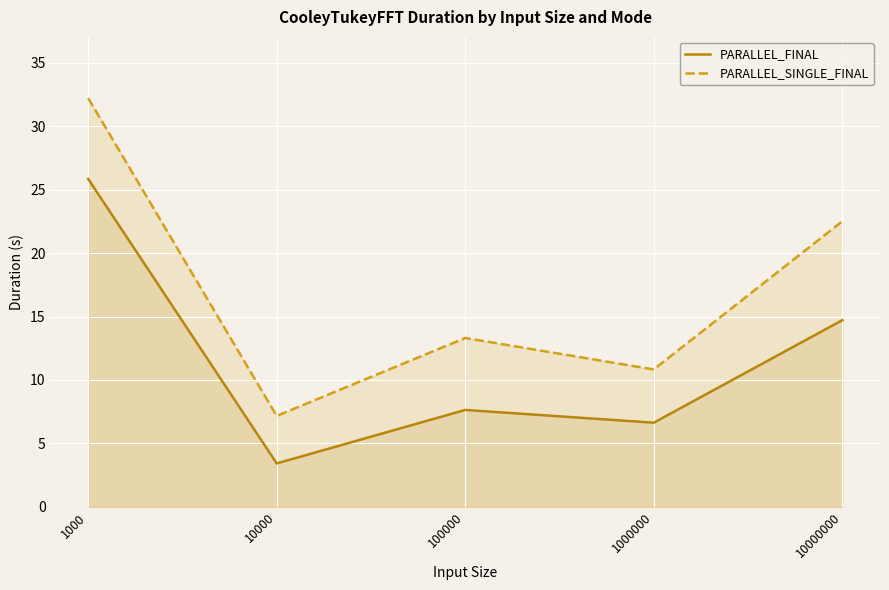

Read the PARALLEL_FINAL value at 10000.

3.4